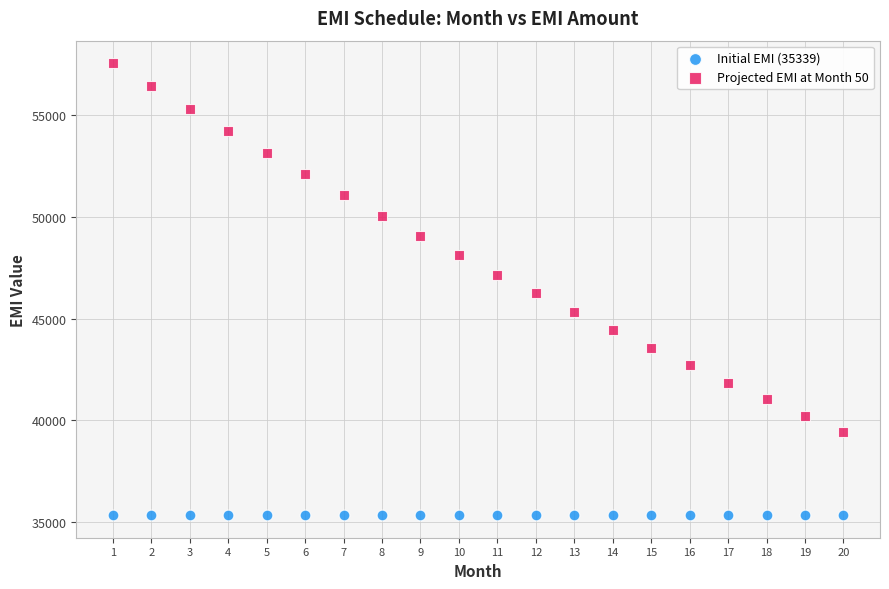

Which series reaches the maximum Y coordinate?

Projected EMI at Month 50